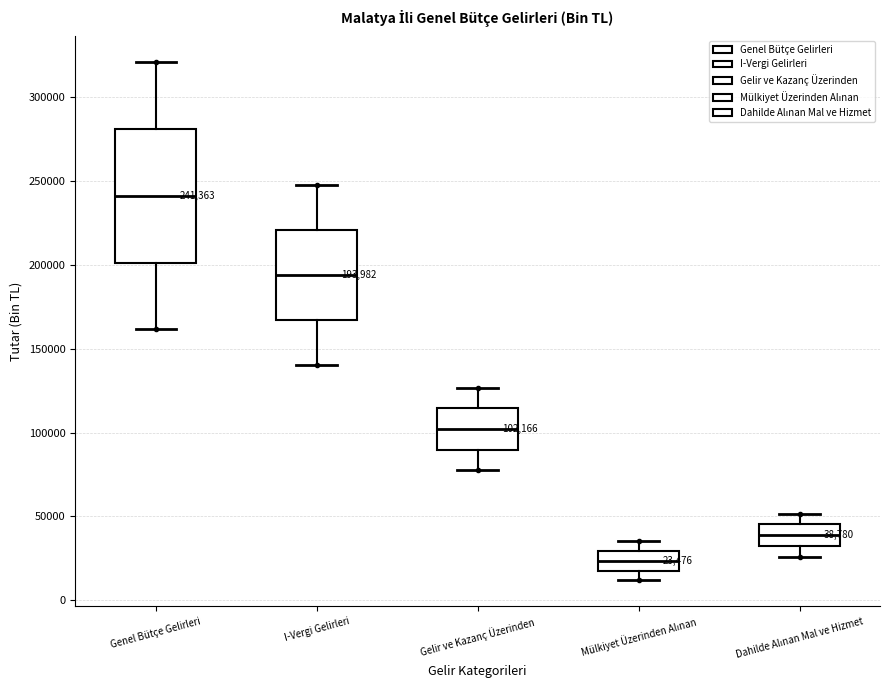

Which box has the lowest median line?

Mülkiyet Üzerinden Alınan